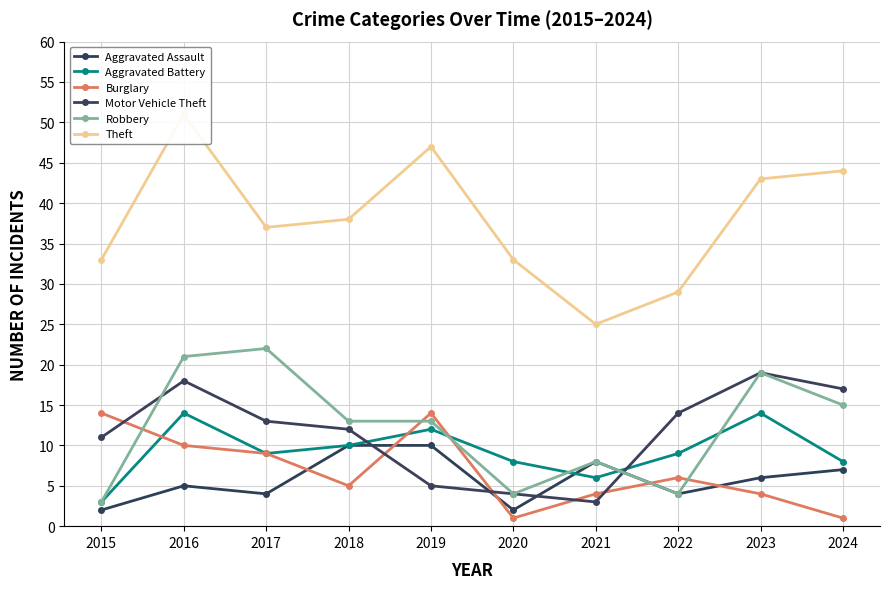

What is the difference between the Burglary values at 2016 and 2021?

6